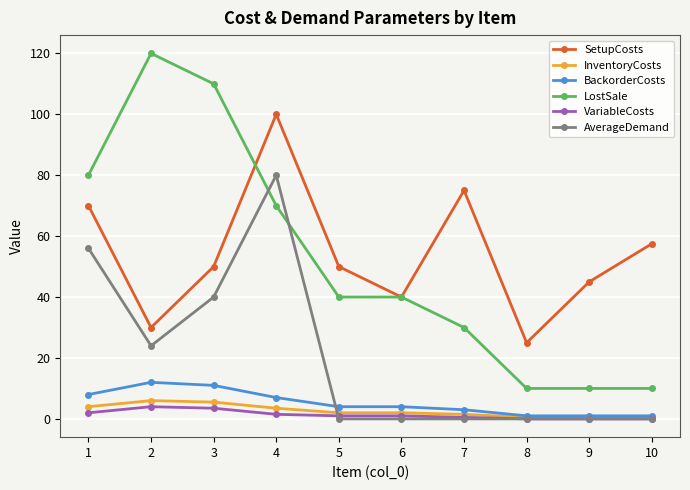

At which label is LostSale closest to 65?

4